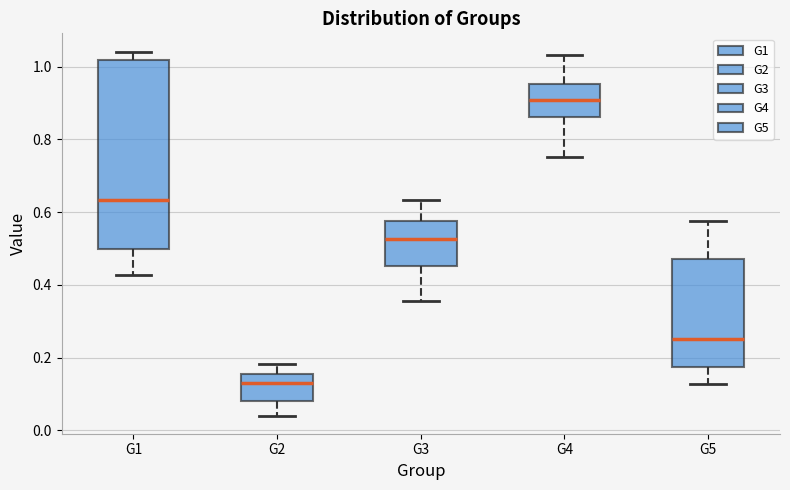

Which box has the lowest median line?

G2